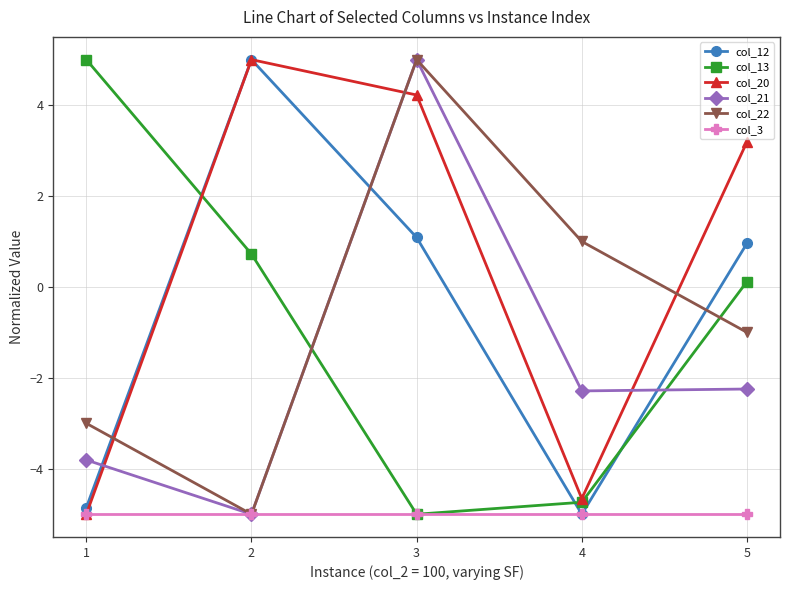

What is the total value across all series at 1?

-16.7